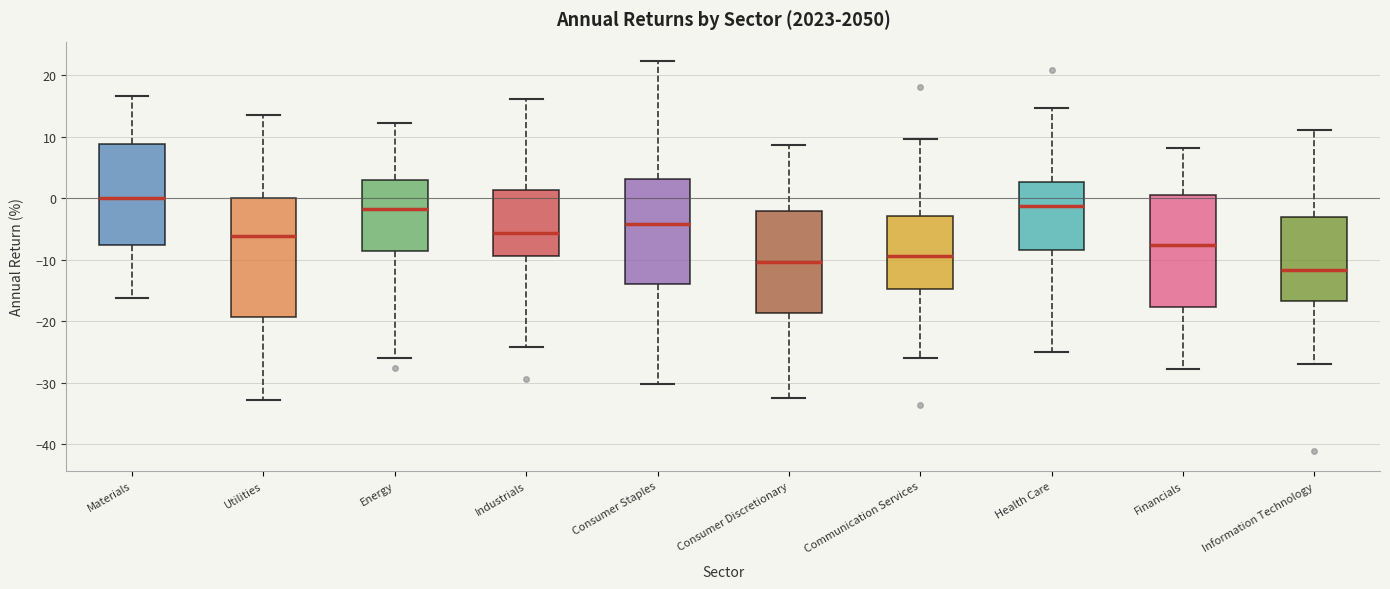

Reading left to right, transcribe this box plot: for each box, give where its median line is, the range the box spans, and where its two whiskers end, as read against the y-axis. The values are not printed on the chart, so give them approximately, as read against the axis.

Materials: median 0, box -8 to 9, whiskers -16 to 17
Utilities: median -6, box -19 to 0, whiskers -33 to 14
Energy: median -2, box -9 to 3, whiskers -26 to 12
Industrials: median -6, box -9 to 1, whiskers -24 to 16
Consumer Staples: median -4, box -14 to 3, whiskers -30 to 22
Consumer Discretionary: median -10, box -19 to -2, whiskers -32 to 9
Communication Services: median -9, box -15 to -3, whiskers -26 to 10
Health Care: median -1, box -8 to 3, whiskers -25 to 15
Financials: median -8, box -18 to 0, whiskers -28 to 8
Information Technology: median -12, box -17 to -3, whiskers -27 to 11